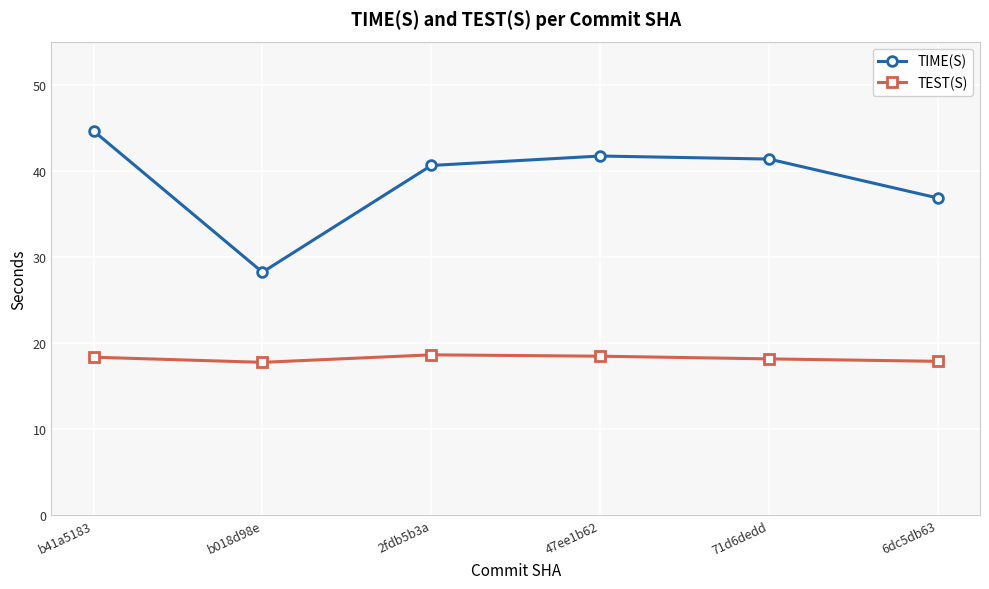

True or false: TIME(S) and TEST(S) cross at least once.

False